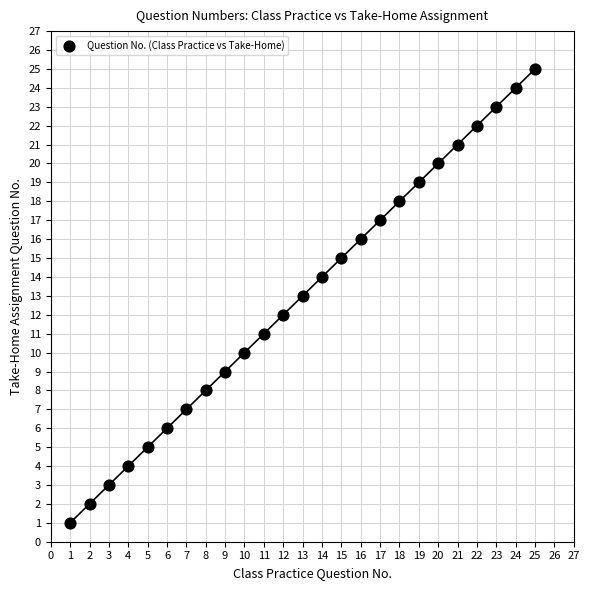

What is the range of X values (max minus min)?

24